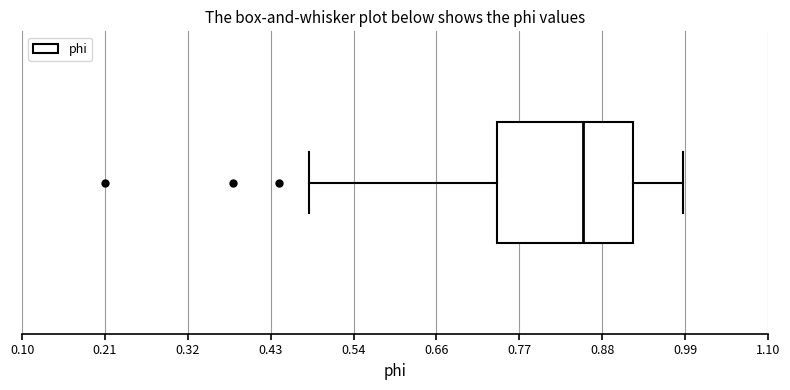

Read this box plot against the x-axis: the position of the median line, the range covered by the box, and the ends of both whiskers. The values are not printed on the chart, so give them approximately, as read against the axis.

median 0.86, box 0.74 to 0.92, whiskers 0.48 to 0.98